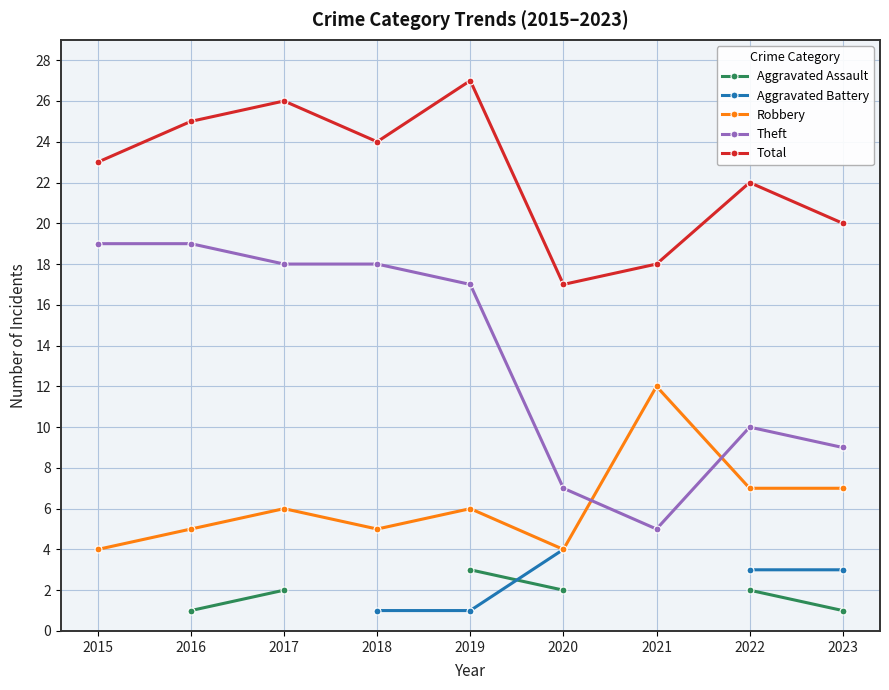

What is the value of the Aggravated Assault point at the 8th from the left?

2.0